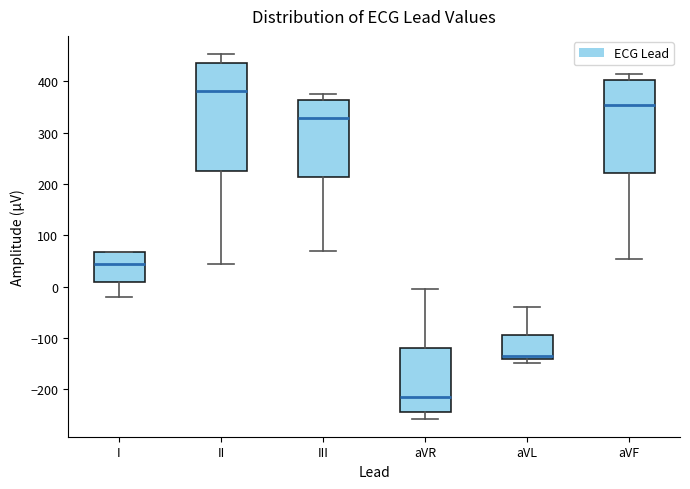

Reading left to right, transcribe this box plot: for each box, give where its median line is, the range the box spans, and where its two whiskers end, as read against the y-axis. The values are not printed on the chart, so give them approximately, as read against the axis.

I: median 40, box 10 to 70, whiskers -20 to 70
II: median 380, box 230 to 440, whiskers 50 to 450
III: median 330, box 210 to 360, whiskers 70 to 380
aVR: median -210, box -240 to -120, whiskers -260 to 0
aVL: median -140 (just above the box's lower edge), box -140 to -90, whiskers -150 to -40
aVF: median 350, box 220 to 400, whiskers 50 to 410